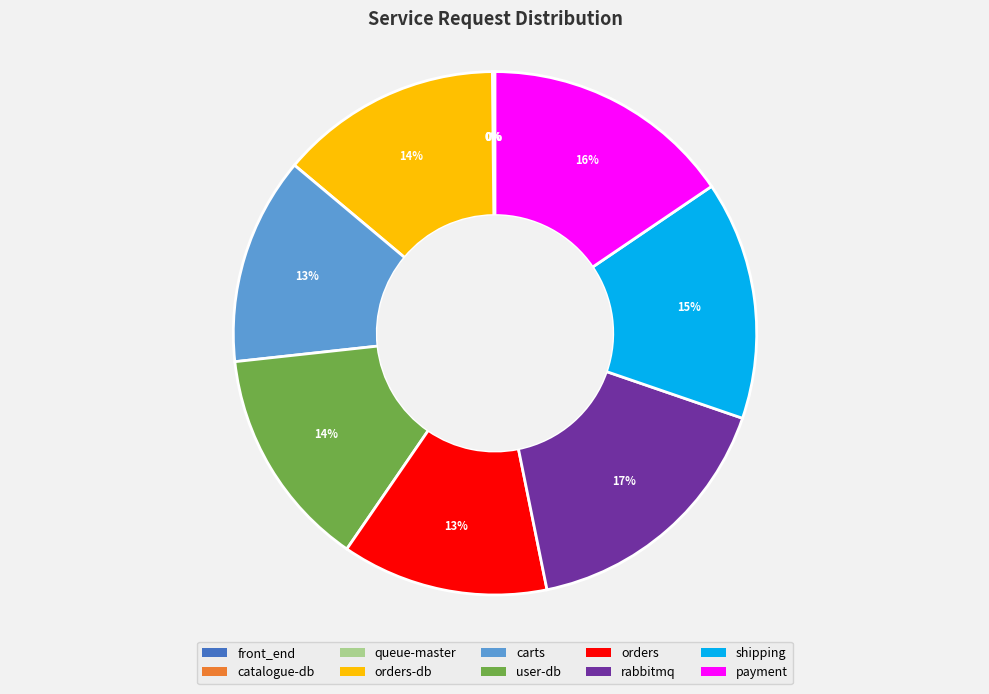

What is the ratio of the value at orders-db to the value at carts?

1.1